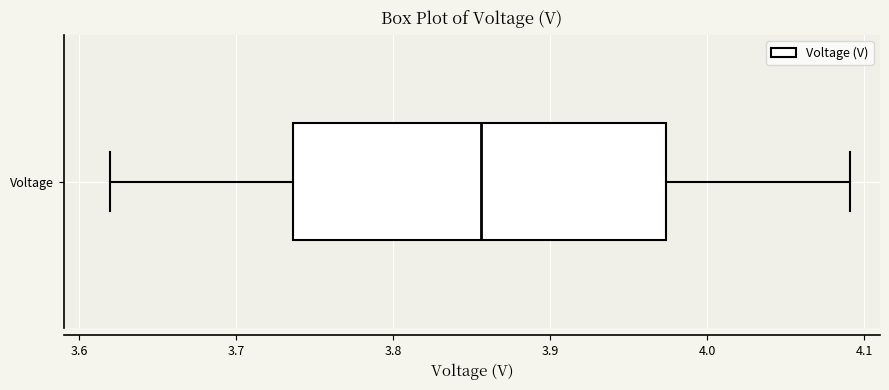

Transcribe this box plot: give where the median line is, the range the box spans, and where the two whiskers end, as read against the x-axis. The values are not printed on the chart, so give them approximately, as read against the axis.

median 3.86, box 3.74 to 3.97, whiskers 3.62 to 4.09